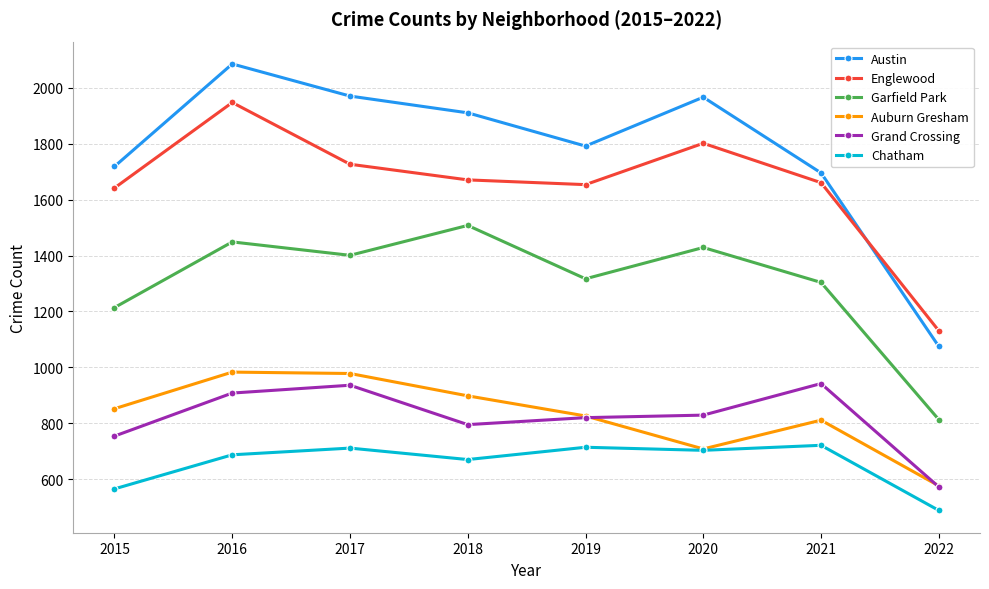

At which label does Garfield Park first exceed 1401?

2016